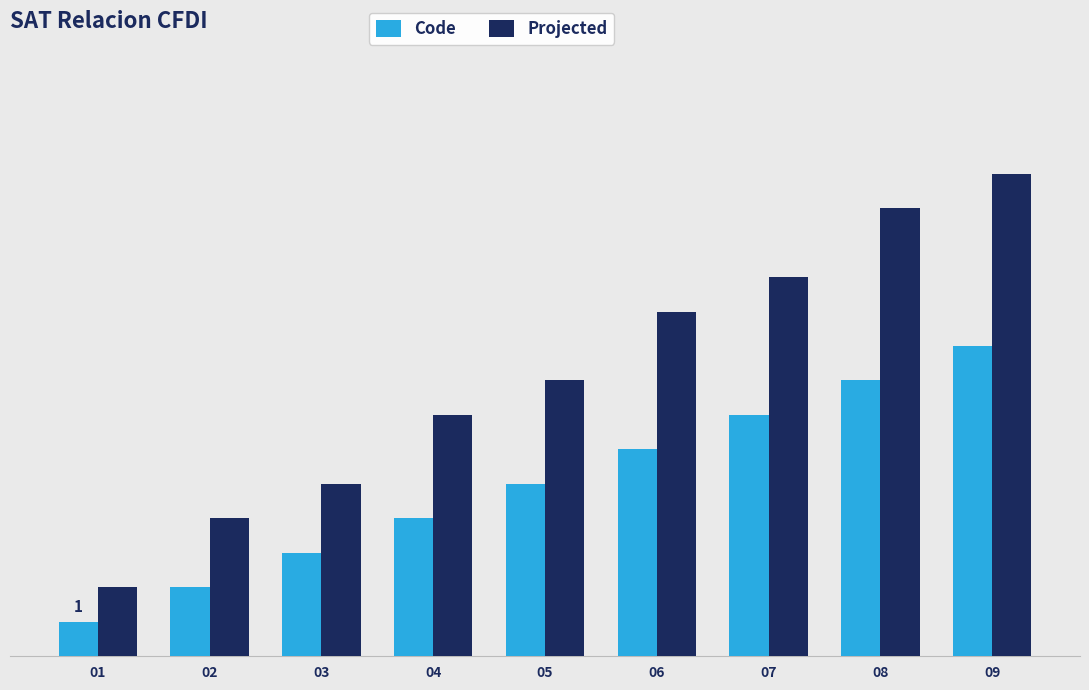

Are the bars grouped side by side (vs. stacked)?

Yes